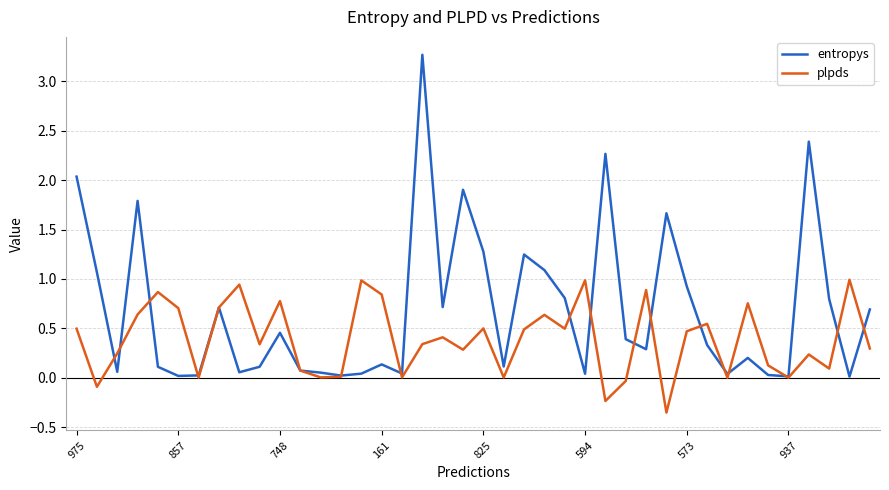

Rank the series by their maximum value, from highest to lowest.

entropys, plpds